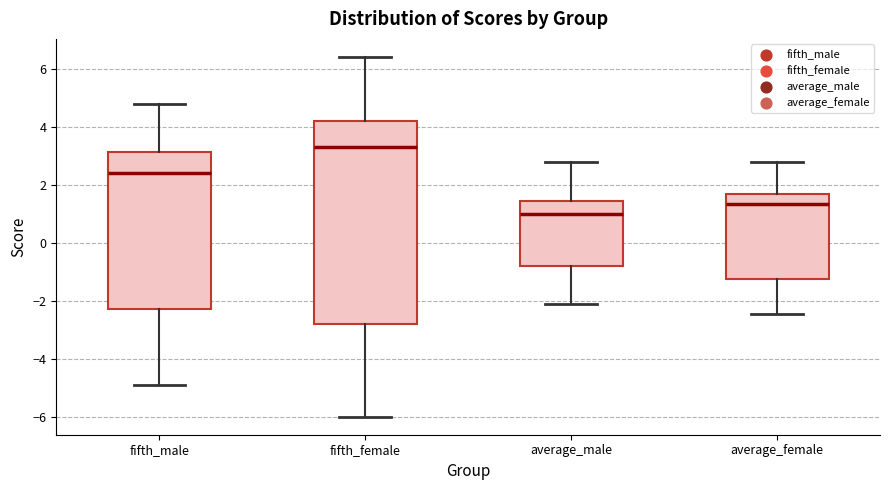

Reading left to right, read every box against the y-axis: the position of its median line, the range the box covers, and the ends of its whiskers. The values are not printed on the chart, so give them approximately, as read against the axis.

fifth_male: median 2.4, box -2.2 to 3.2, whiskers -4.8 to 4.8
fifth_female: median 3.4, box -2.8 to 4.2, whiskers -6.0 to 6.4
average_male: median 1.0, box -0.8 to 1.4, whiskers -2.0 to 2.8
average_female: median 1.4, box -1.2 to 1.8, whiskers -2.4 to 2.8